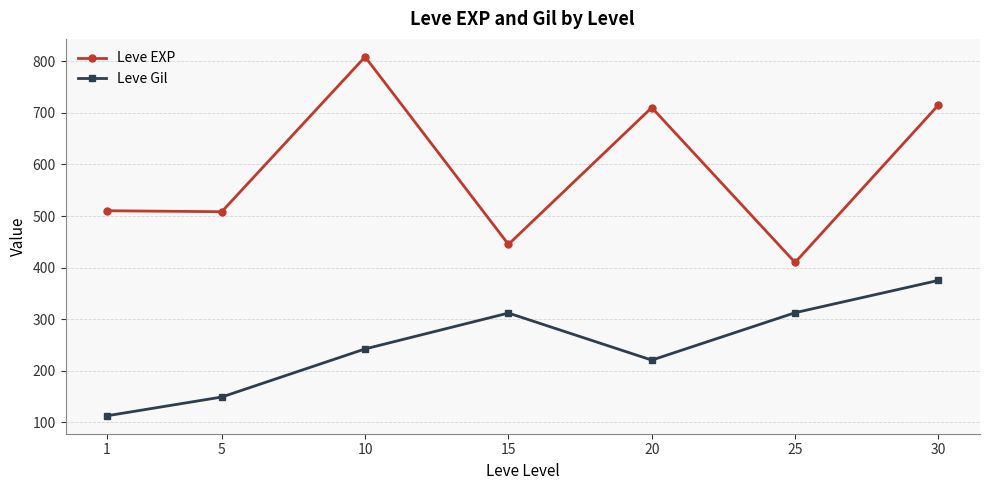

What is the value of the Leve EXP point at the 5th from the left?

710.0